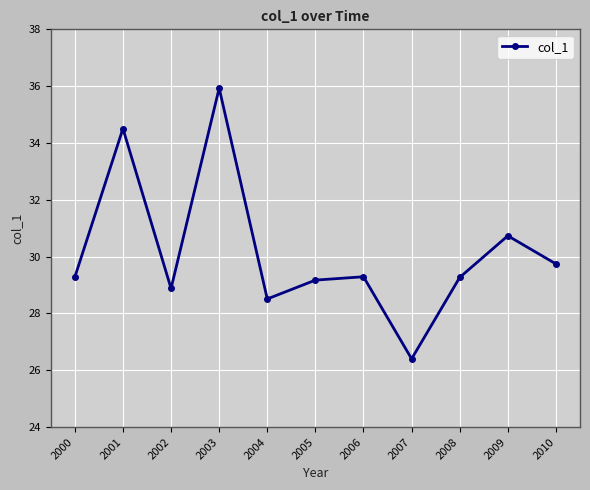

Count the number of values greater than 29.

8